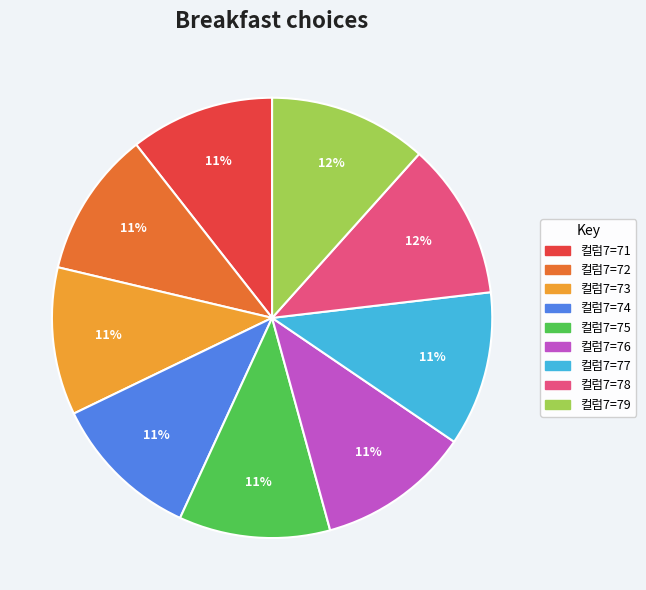

Does any single category account for the majority?

No